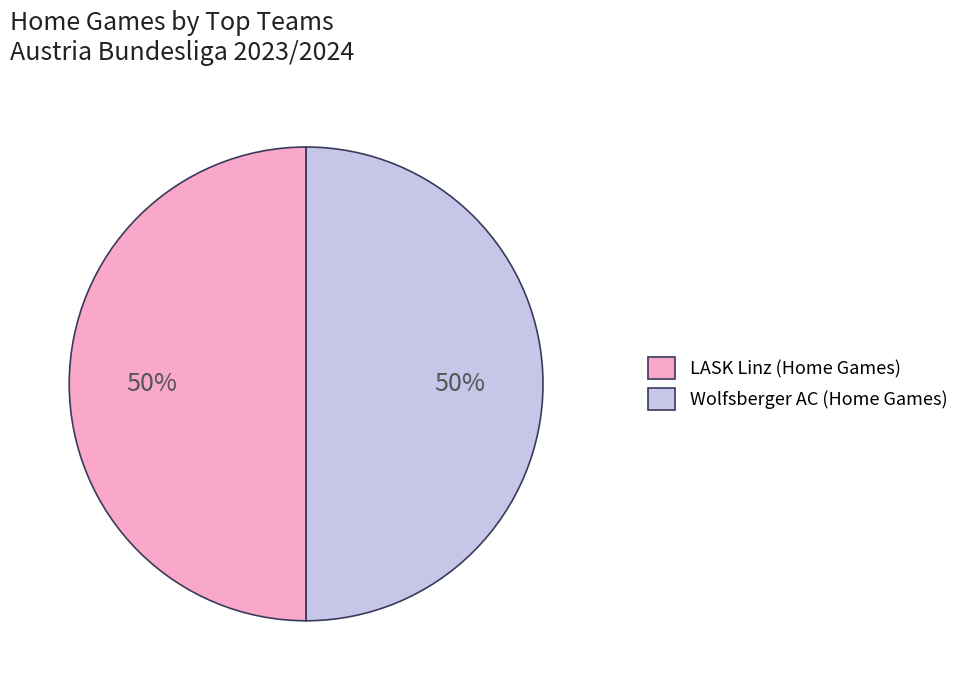

What percentage is the Wolfsberger AC (Home Games) slice, to the nearest percent?

50%